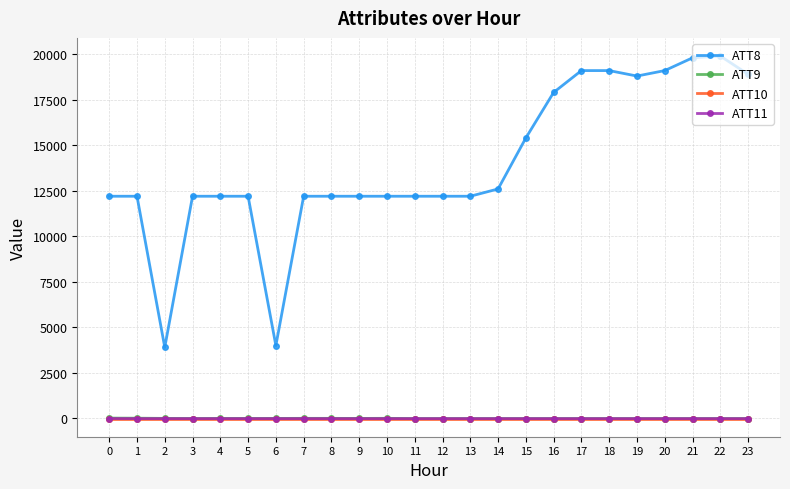

What are all the series names shown in the legend?

ATT8, ATT9, ATT10, ATT11